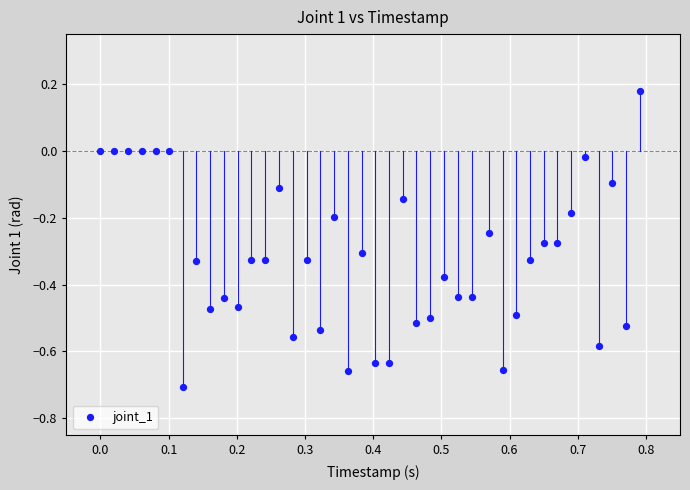

What is the range of X values (max minus min)?

0.8